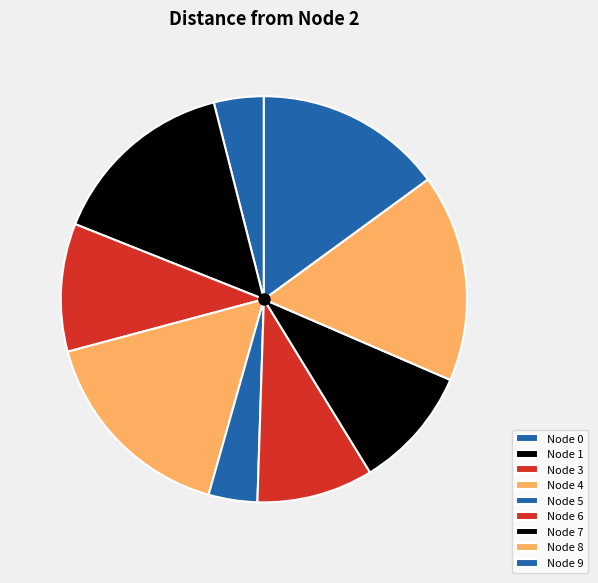

How many slices are in this pie chart?

9